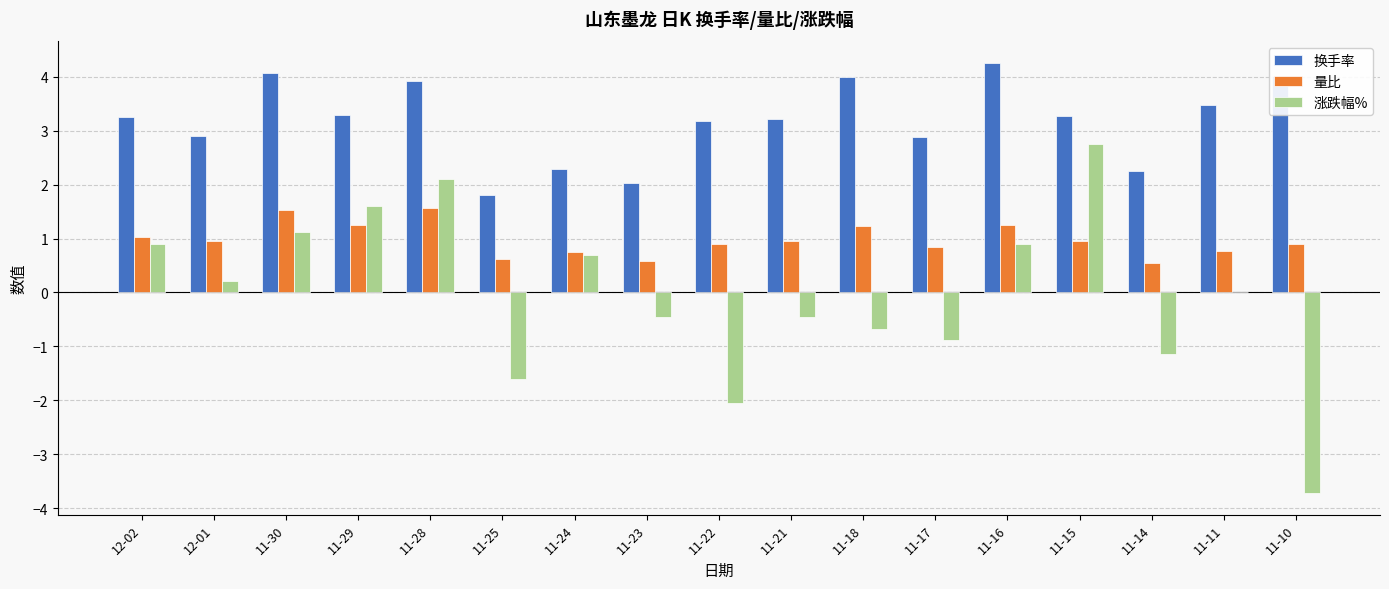

What is the greatest value displayed?

4.3